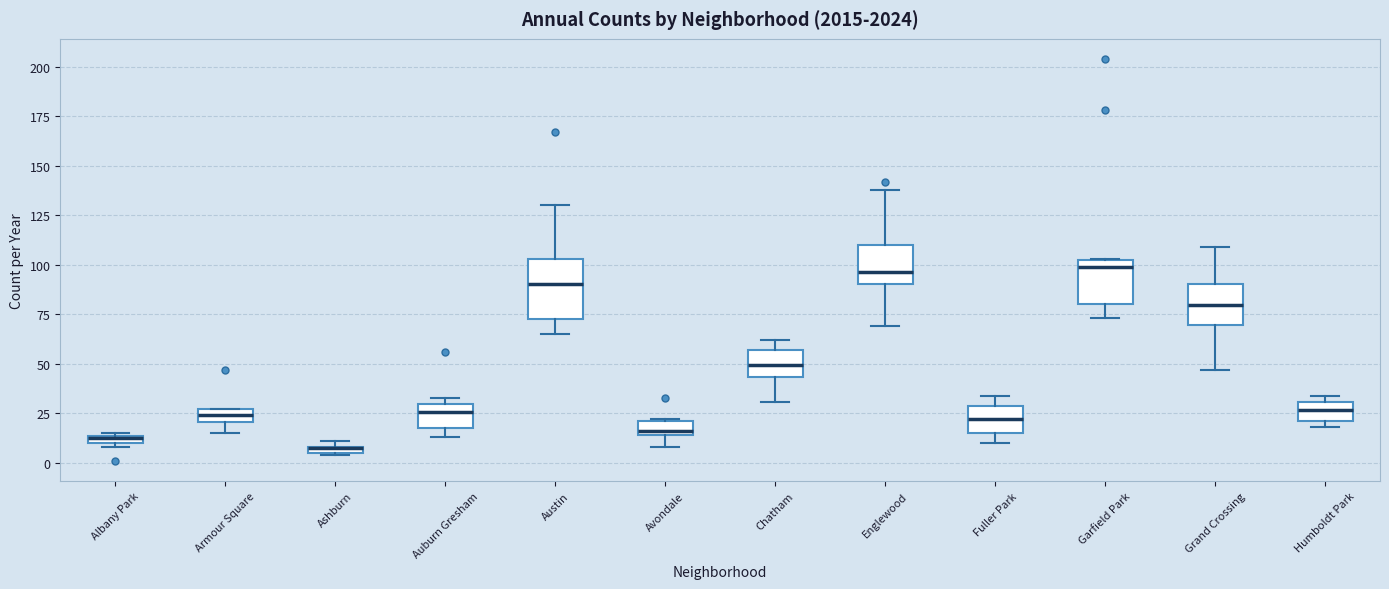

Which box is the tallest, from its lower edge to its upper edge?

Austin